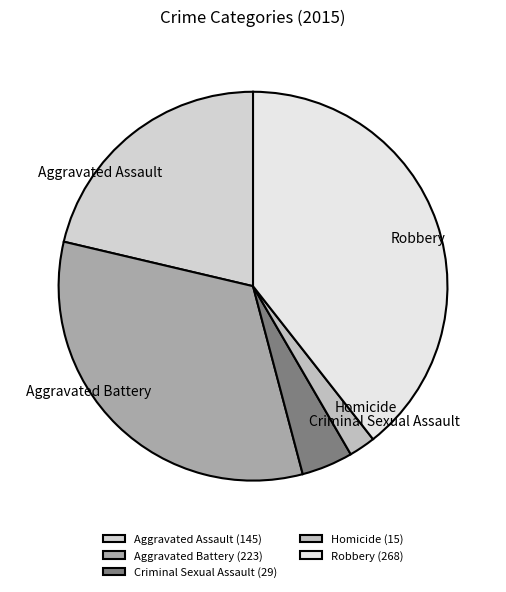

How many segments does this pie chart have?

5